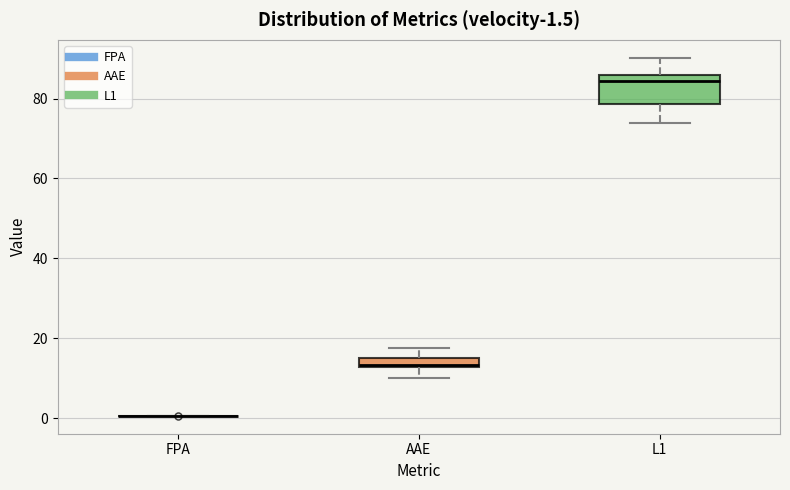

Which box is the tallest, from its lower edge to its upper edge?

L1